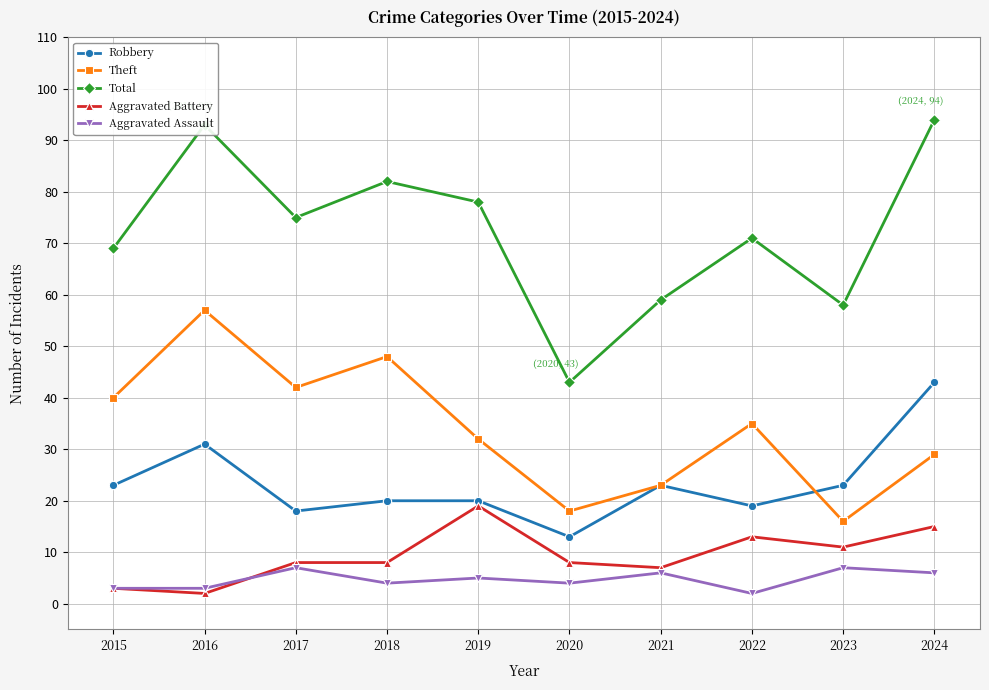

Does the chart display data point markers on the line(s)?

Yes